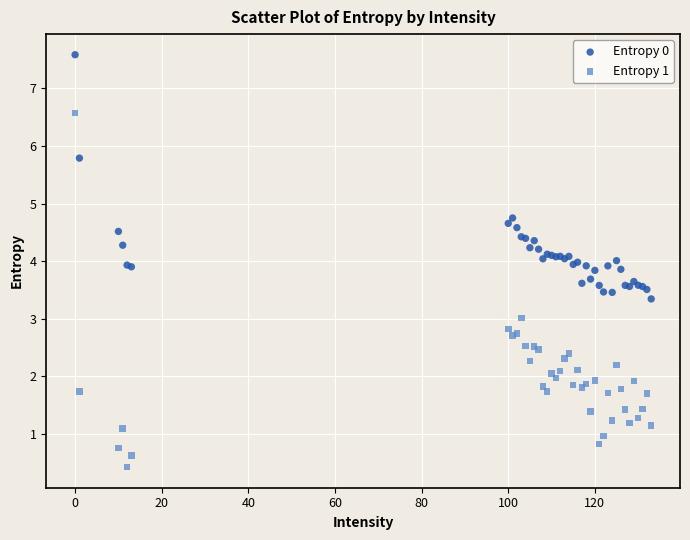

Which series contains the lowest Y value?

Entropy 1